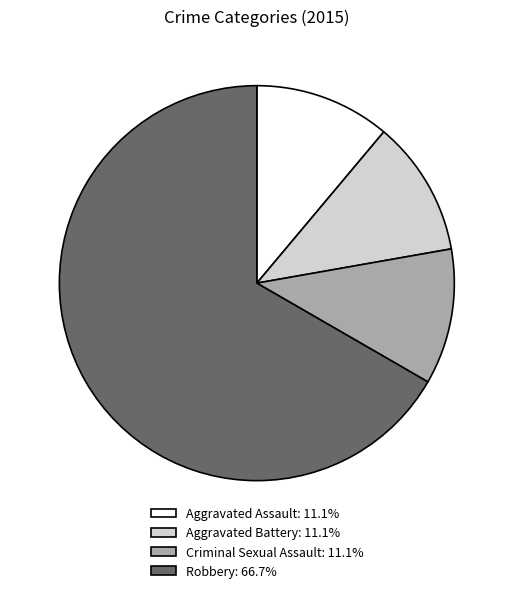

Do Aggravated Battery: 11.1% and Robbery: 66.7% together represent more than half of the pie?

Yes